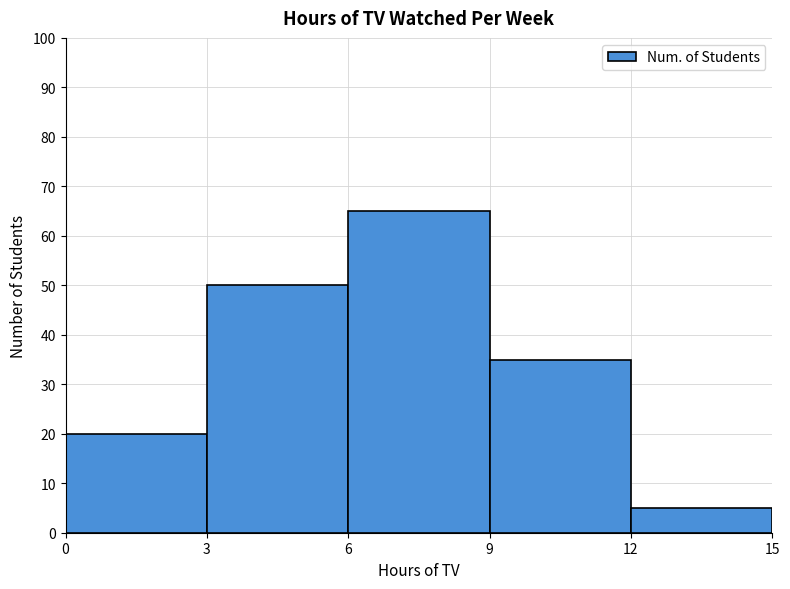

Over which range of the x-axis is the bar tallest?

6 to 9